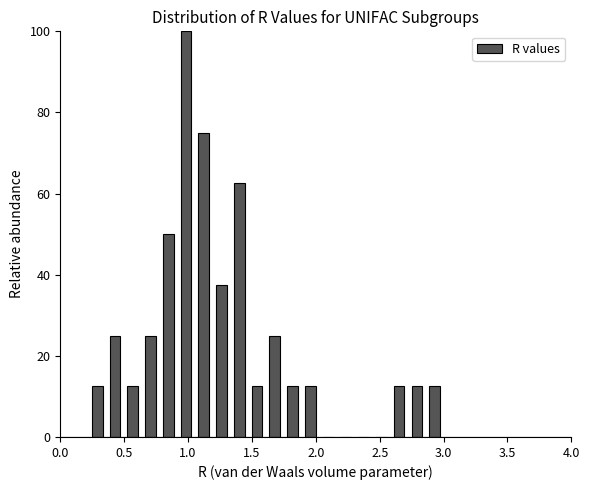

Around what value on the x-axis is the tallest bar? Give the approximate position of its centre, as read against the axis.

1.00